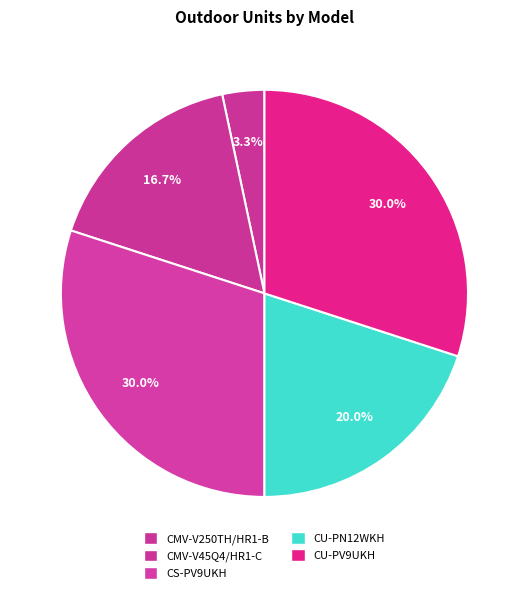

Which slice is the largest?

CS-PV9UKH